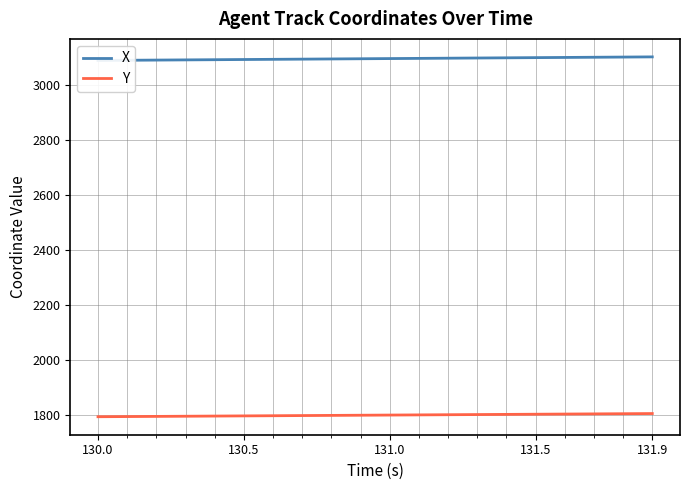

How many data points does each series have?

20